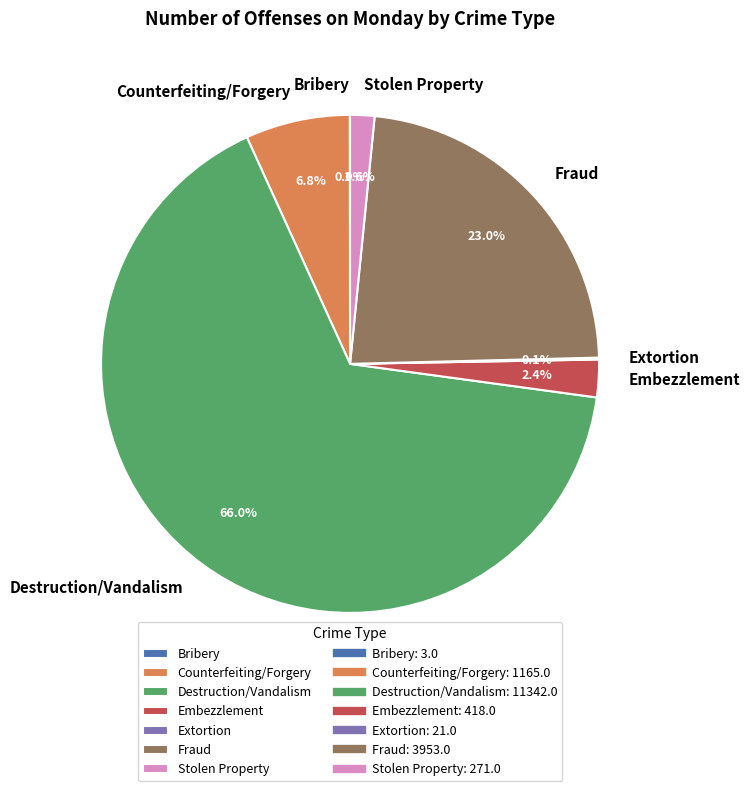

Which has a higher value, Stolen Property or Embezzlement?

Embezzlement